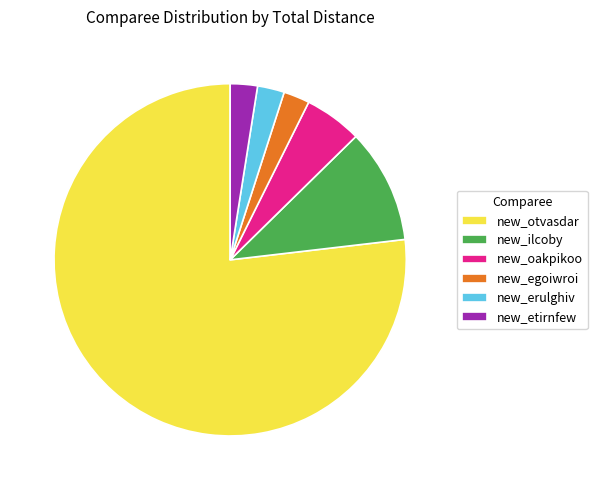

Count the number of slices in the pie.

6